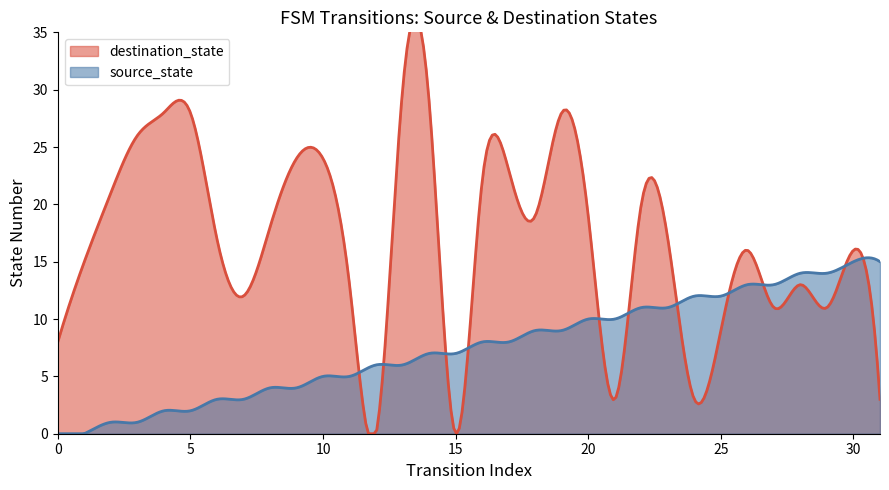

Which series has the largest total across all categories?

destination_state